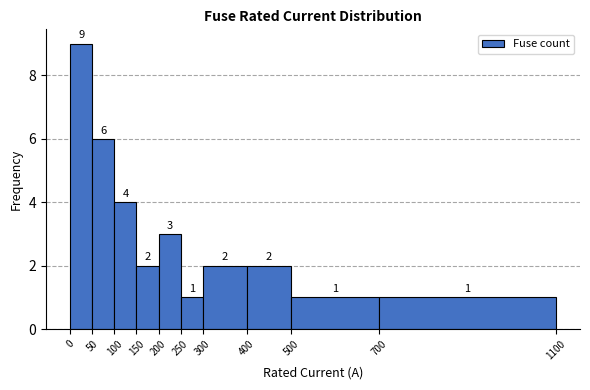

How tall is the bar that spans 300 to 400 on the x-axis?

2